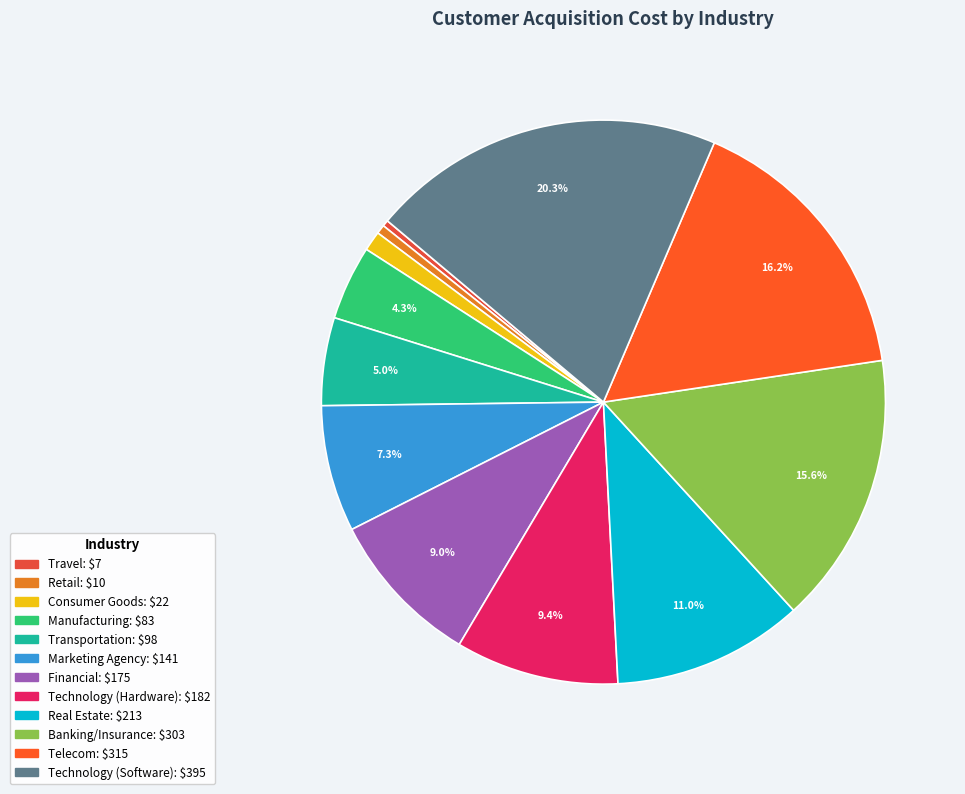

Count the number of slices in the pie.

12